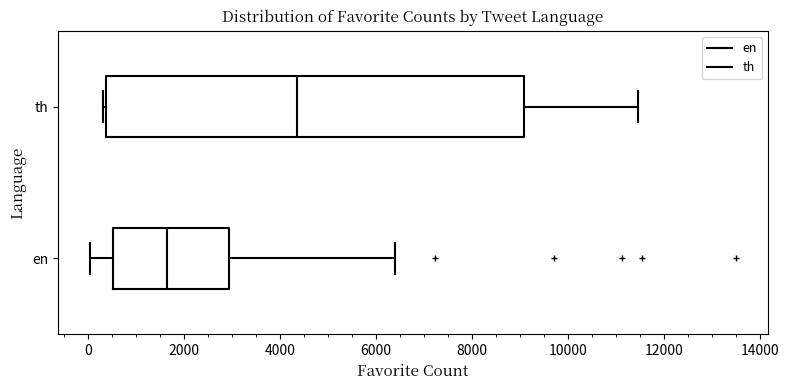

Comparing the boxes themselves (not the whiskers), which one is the widest?

th